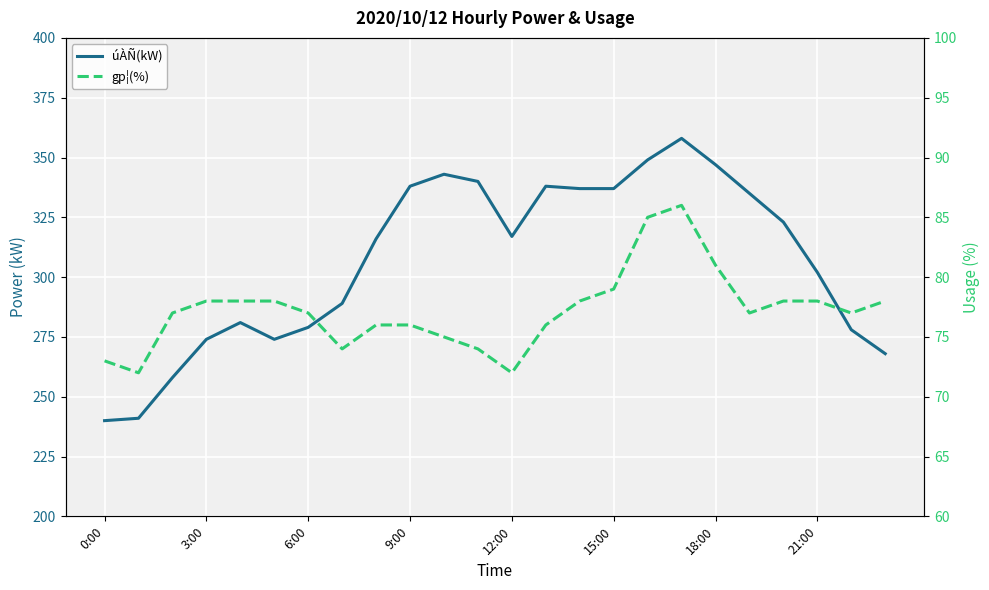

What are all the series names shown in the legend?

úÀÑ(kW), gp¦(%)